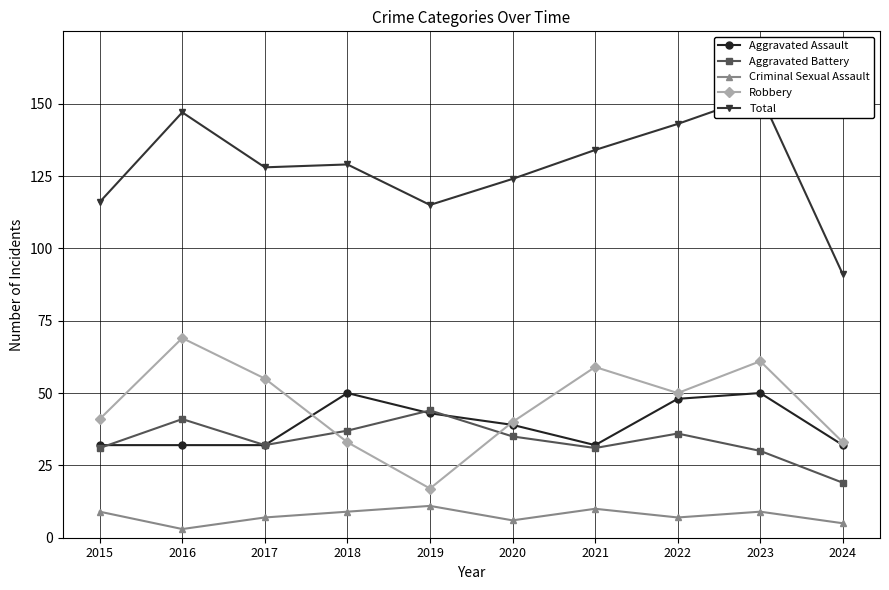

How many lines are shown in the chart?

5